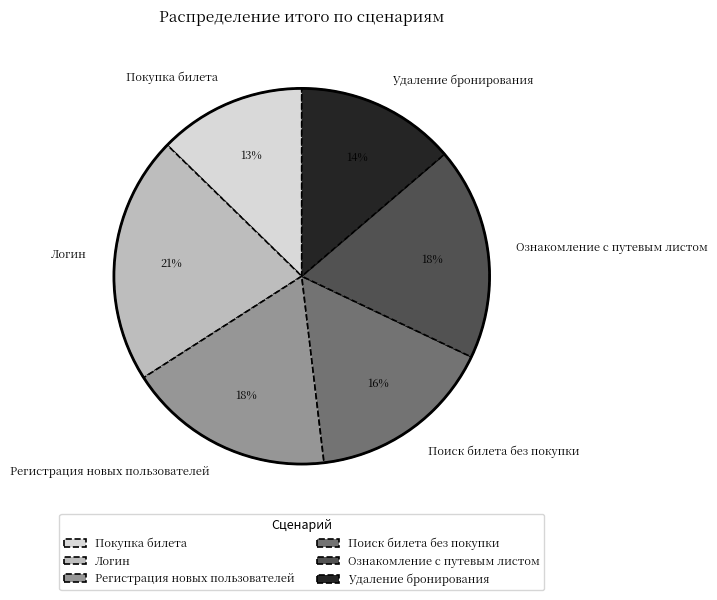

How many slices are in this pie chart?

6